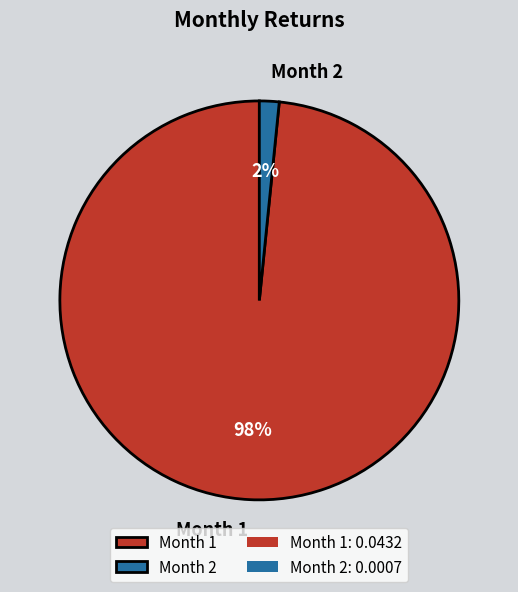

Is there any slice that represents more than half of the pie?

Yes